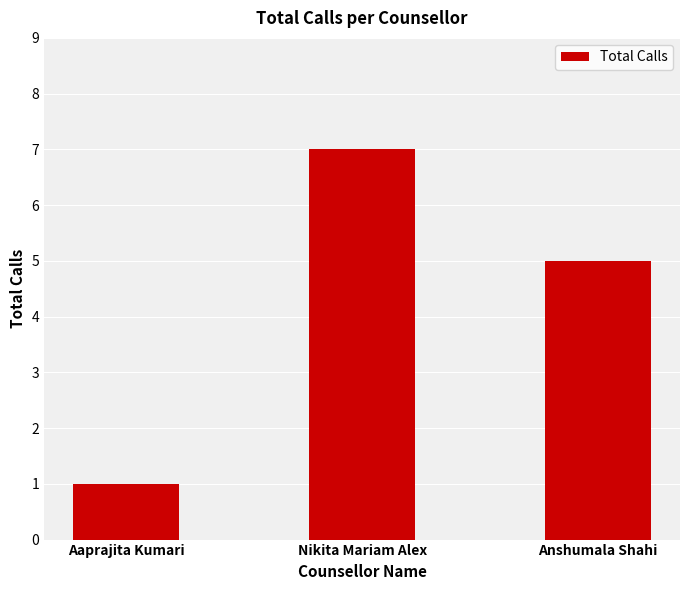

What is the change in value from Nikita Mariam Alex to Anshumala Shahi?

-2